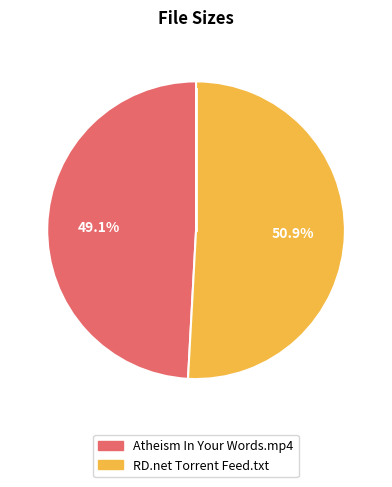

What is the largest slice in the pie chart?

RD.net Torrent Feed.txt